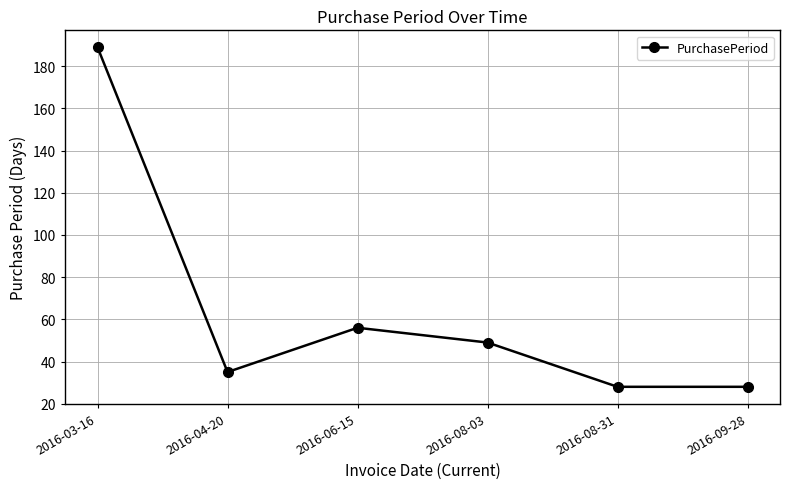

Reading left to right, transcribe all the data shown in this chart.

2016-03-16=189	2016-04-20=35	2016-06-15=56	2016-08-03=49	2016-08-31=28	2016-09-28=28